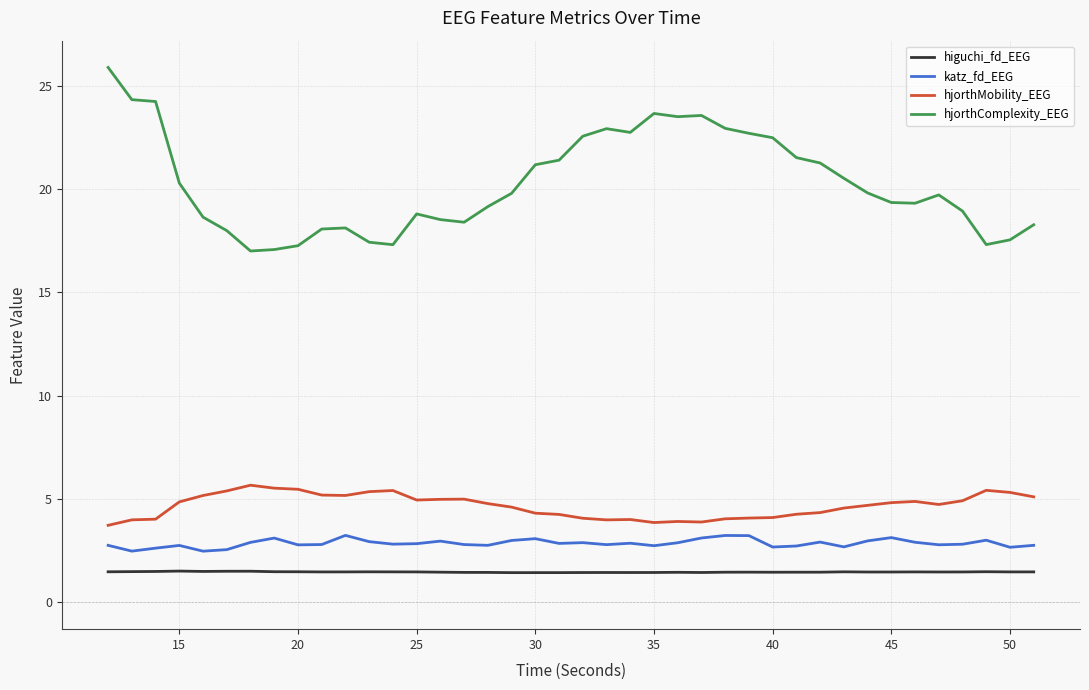

Which series has the widest spread of values?

hjorthComplexity_EEG